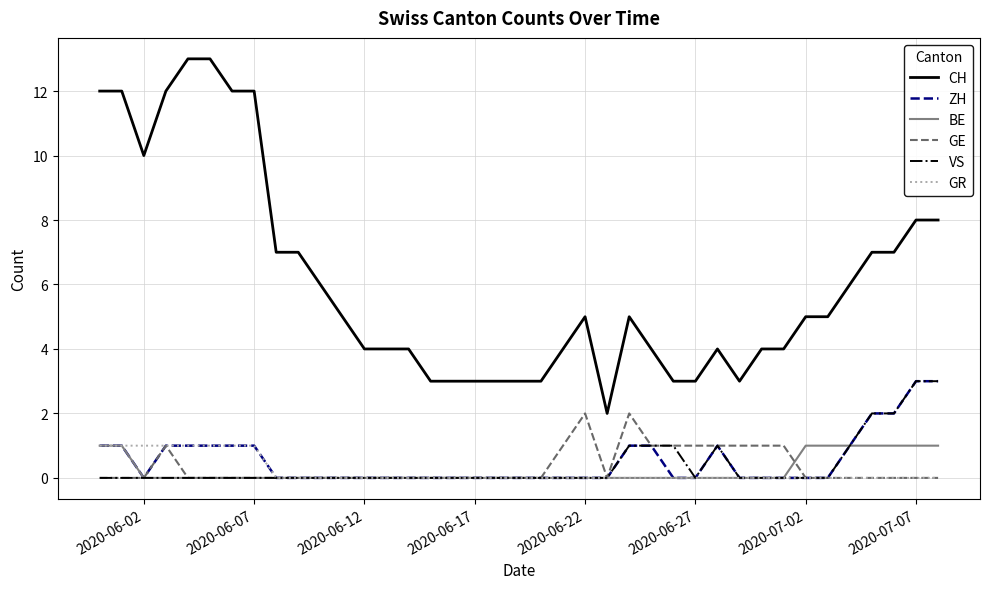

What is the maximum value shown in the chart?

13